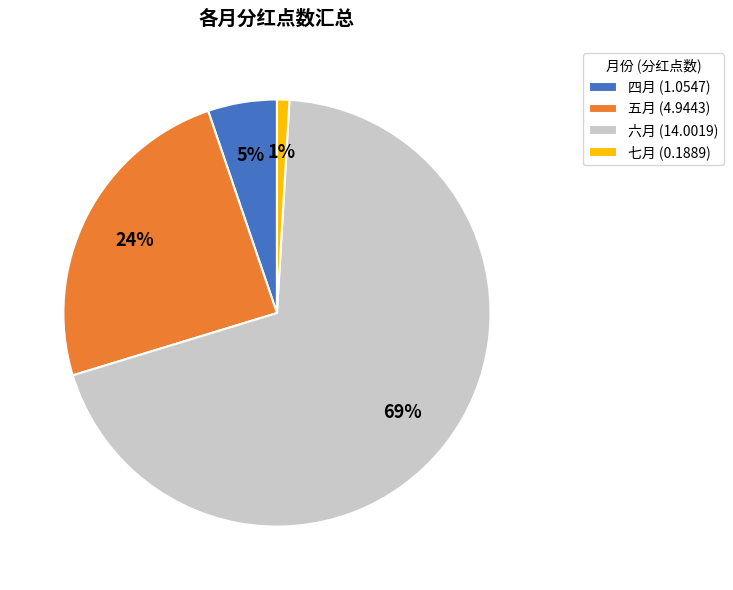

Do 四月 (1.0547) and 七月 (0.1889) together represent more than half of the pie?

No